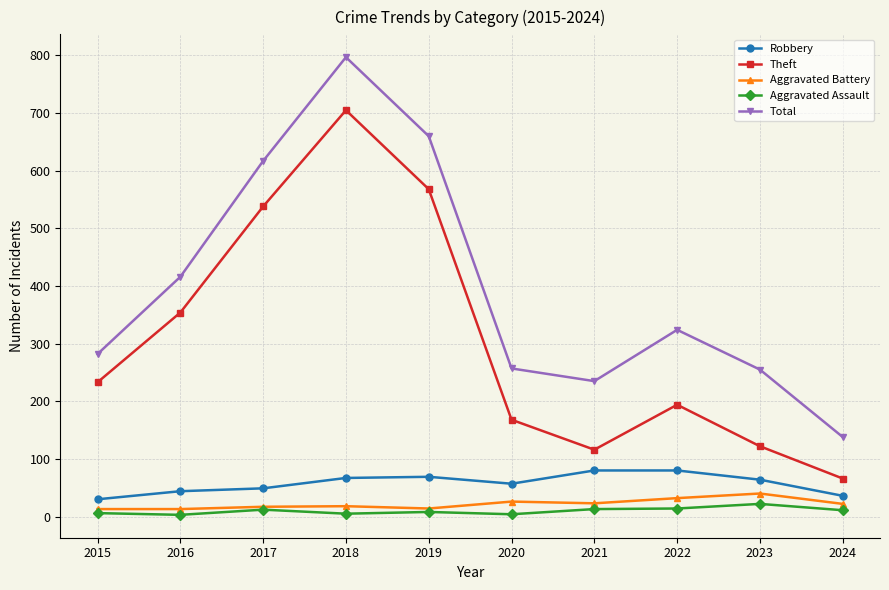

List the series in order of their peak value, highest first.

Total, Theft, Robbery, Aggravated Battery, Aggravated Assault